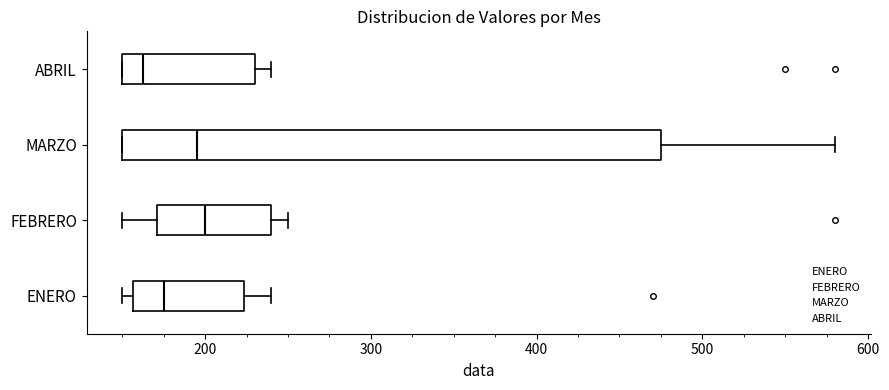

Comparing the boxes themselves (not the whiskers), which one is the widest?

MARZO